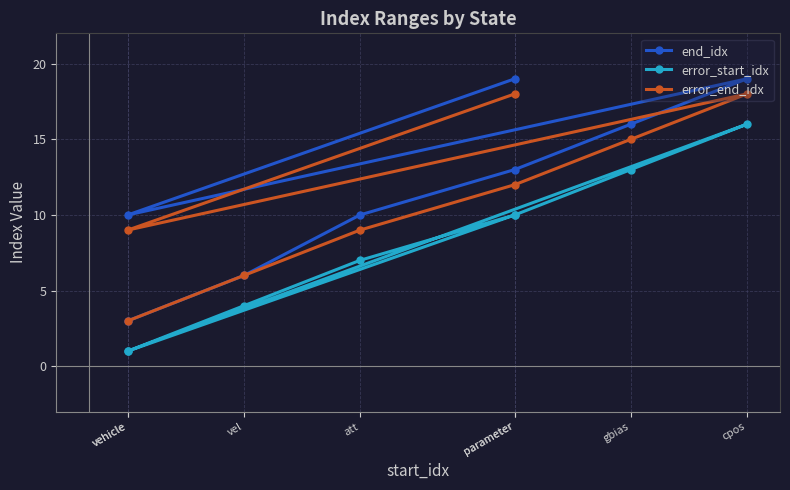

What is the value of the error_start_idx point at the 8th from the left?

10